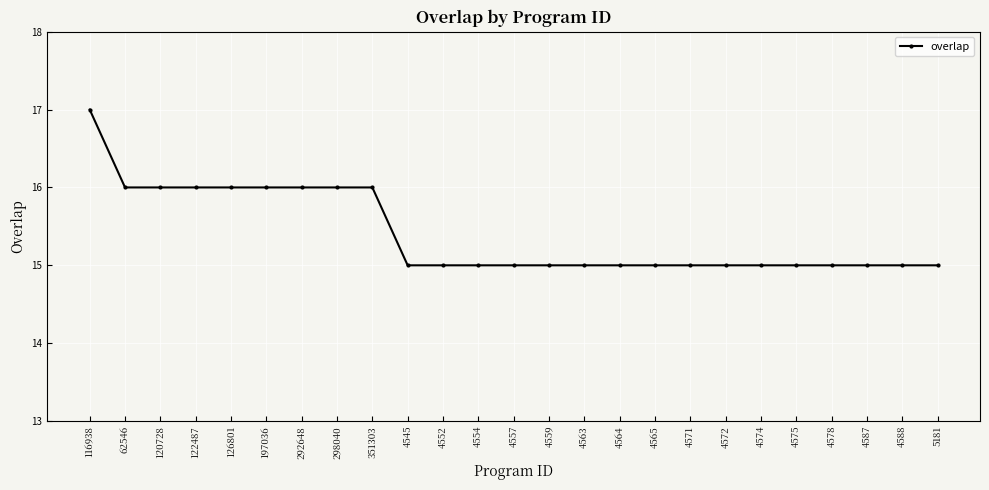

How many data points does each series have?

25